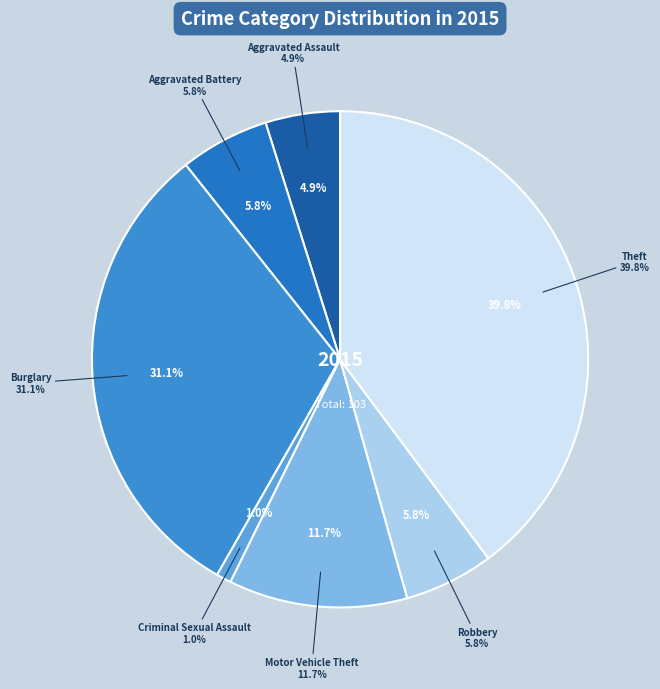

What percentage do Robbery and Theft together represent?

45.6%